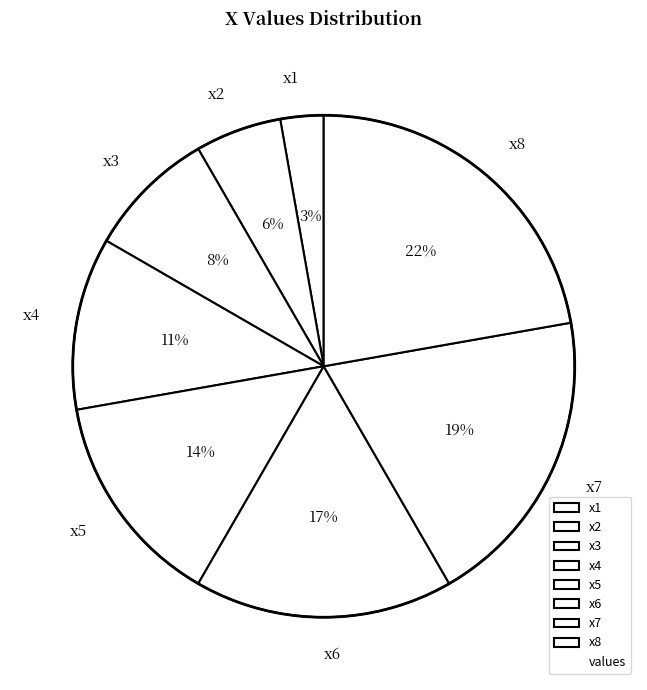

Does x3 account for over 50% of the chart?

No